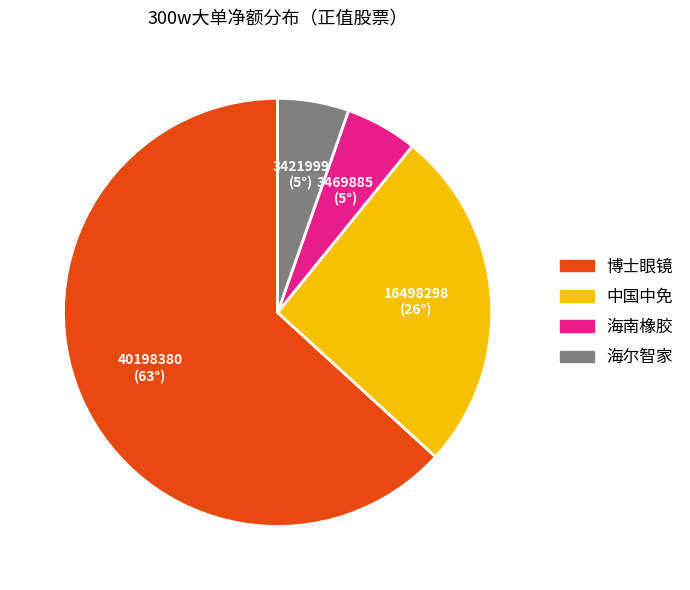

Does 海尔智家 account for over 50% of the chart?

No